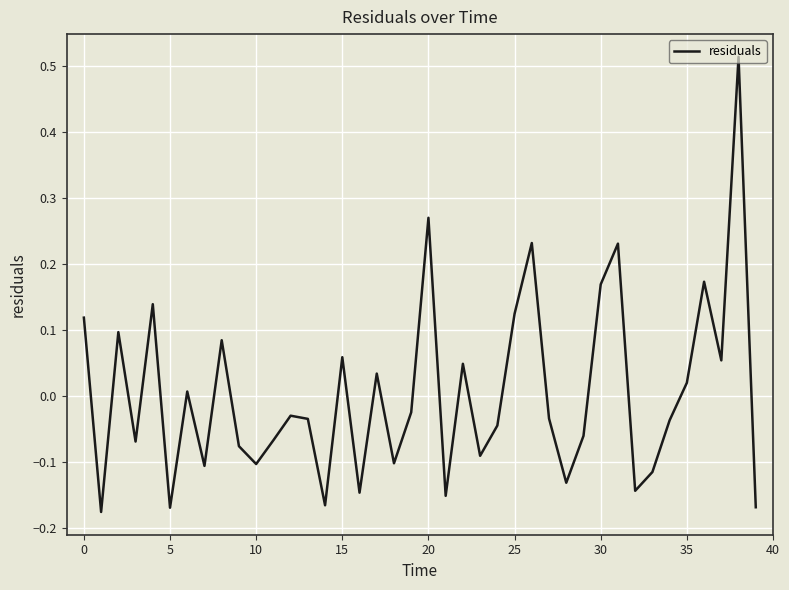

What is the maximum value shown in the chart?

0.5